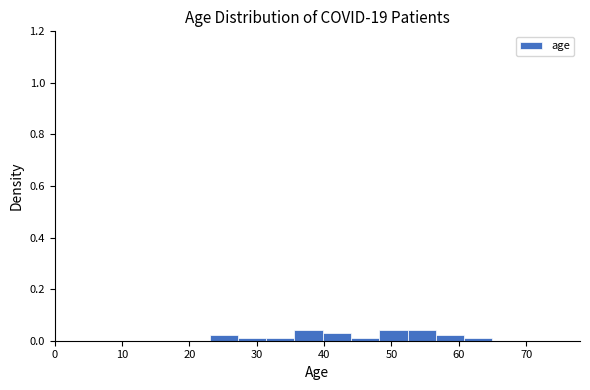

Reading left to right, list every bar in this chart as the range it spans on the x-axis followed by its height. Neither the bar edges nor the heights are printed on the chart, so give them approximately, as read against the axes.

23.0 to 27.2: 0.02
27.2 to 31.4: under 0.02
31.4 to 35.6: under 0.02
35.6 to 39.8: 0.04
39.8 to 44.0: 0.04
44.0 to 48.2: under 0.02
48.2 to 52.4: 0.04
52.4 to 56.6: 0.04
56.6 to 60.8: 0.02
60.8 to 65.0: under 0.02